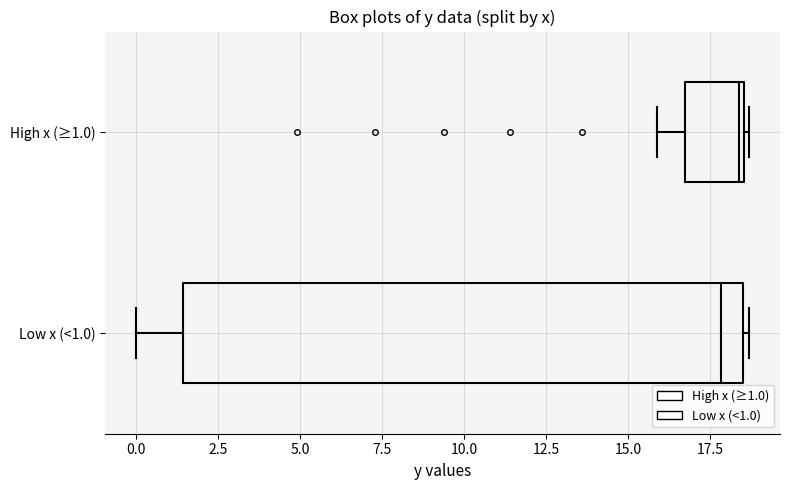

Reading bottom to top, read every box against the x-axis: the position of its median line, the range the box covers, and the ends of its whiskers. The values are not printed on the chart, so give them approximately, as read against the axis.

Low x (<1.0): median 18.0, box 1.5 to 18.5, whiskers 0.0 to 18.5 (just right of the box's right edge)
High x (≥1.0): median 18.5, box 16.5 to 18.5, whiskers 16.0 to 18.5 (just right of the box's right edge)